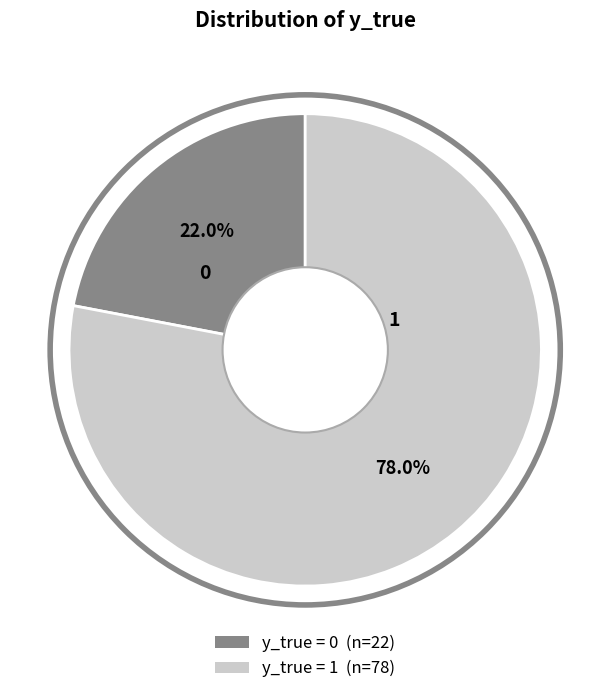

Do y_true = 0 and y_true = 1 together represent more than half of the pie?

Yes